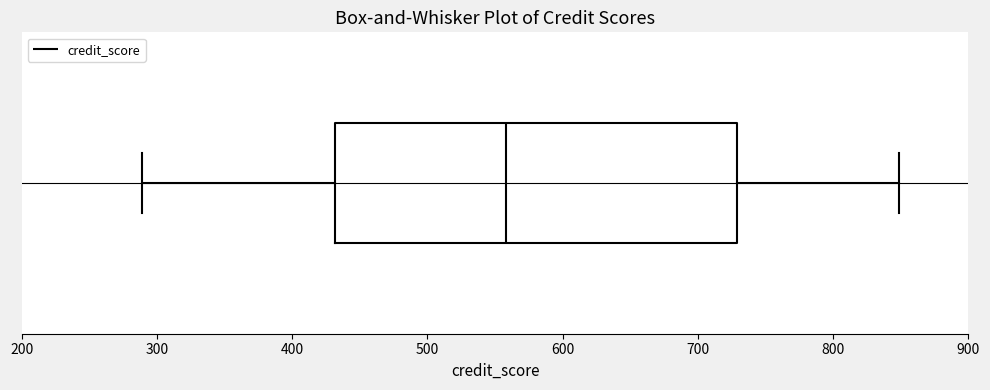

Transcribe this box plot: give where the median line is, the range the box spans, and where the two whiskers end, as read against the x-axis. The values are not printed on the chart, so give them approximately, as read against the axis.

median 560, box 430 to 730, whiskers 290 to 850